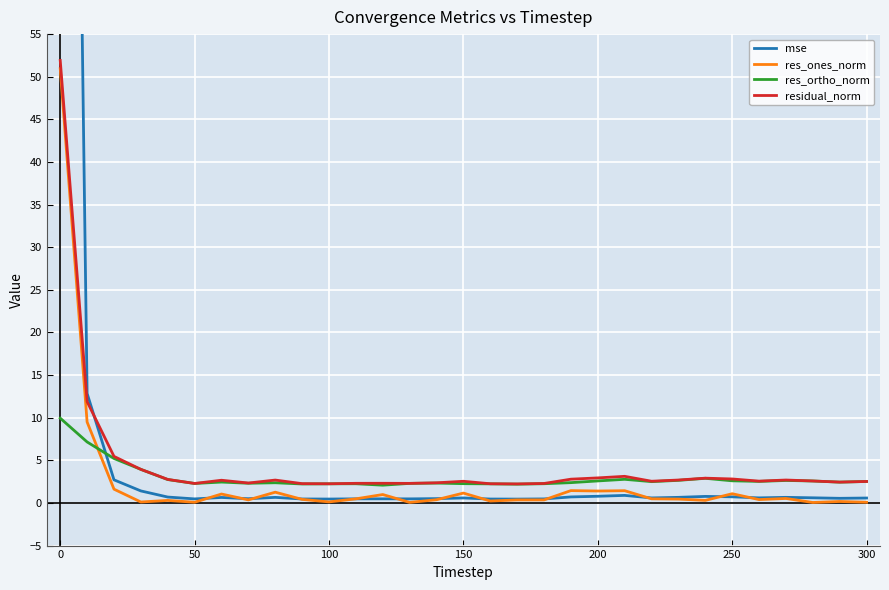

What is the minimum value for residual_norm?

2.2